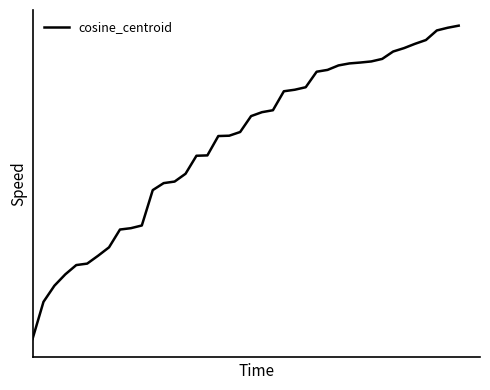

True or false: there are more than 0 points higher than both neighbors.

False